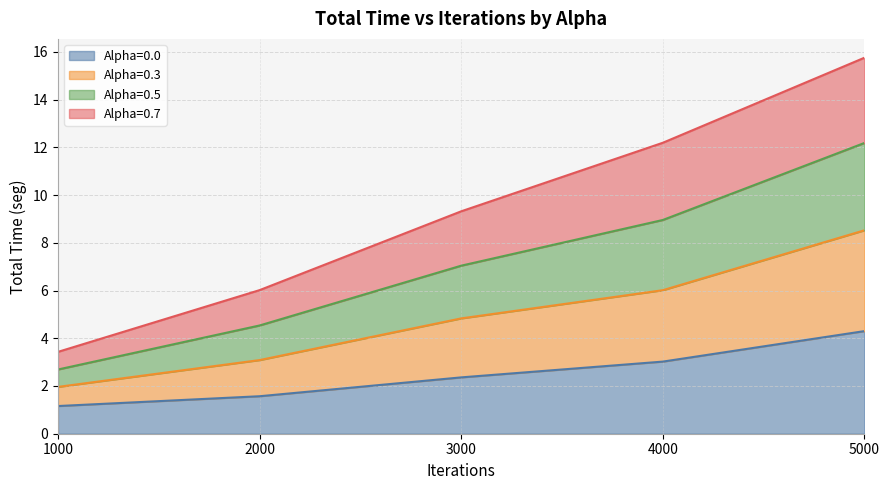

What is the average value of the Alpha=0.0 series?

2.5